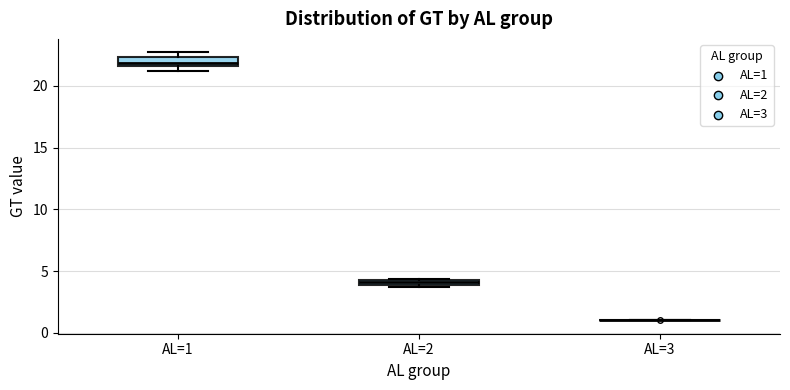

Where is the lower edge of the box for AL=1 on the y-axis? The values are not printed on the chart, so give them approximately, as read against the axis.

21.5